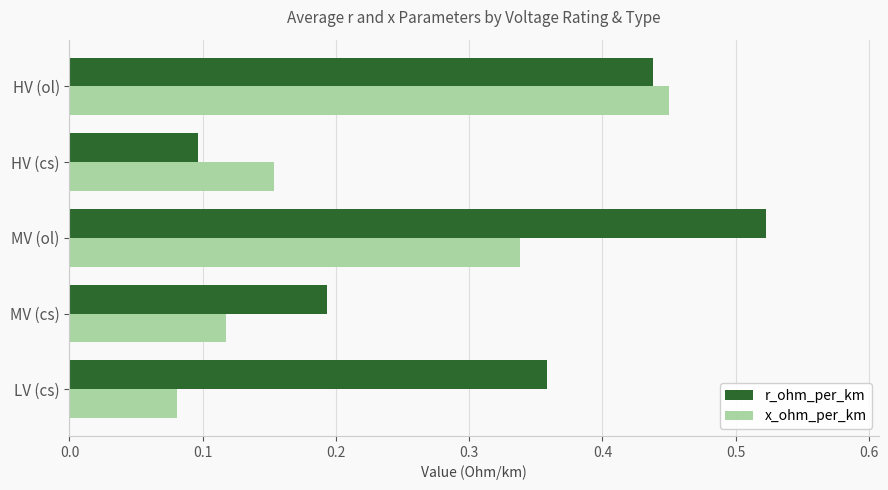

What is the total value across all series at MV (ol)?

0.9